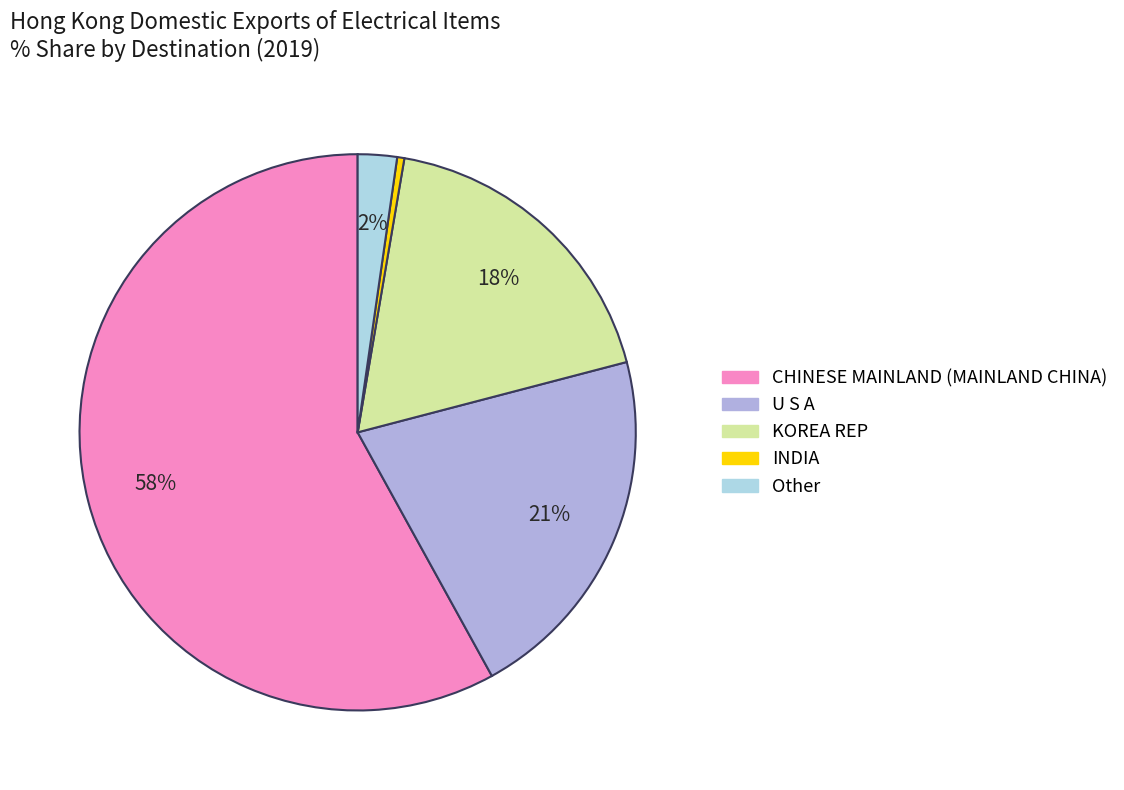

How many segments does this pie chart have?

5